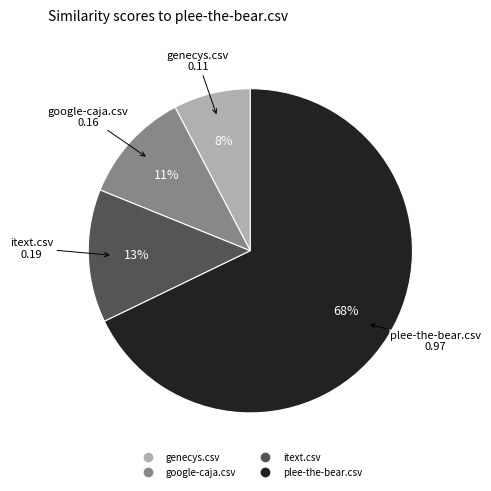

Is it true that genecys.csv is 8% of the pie?

True